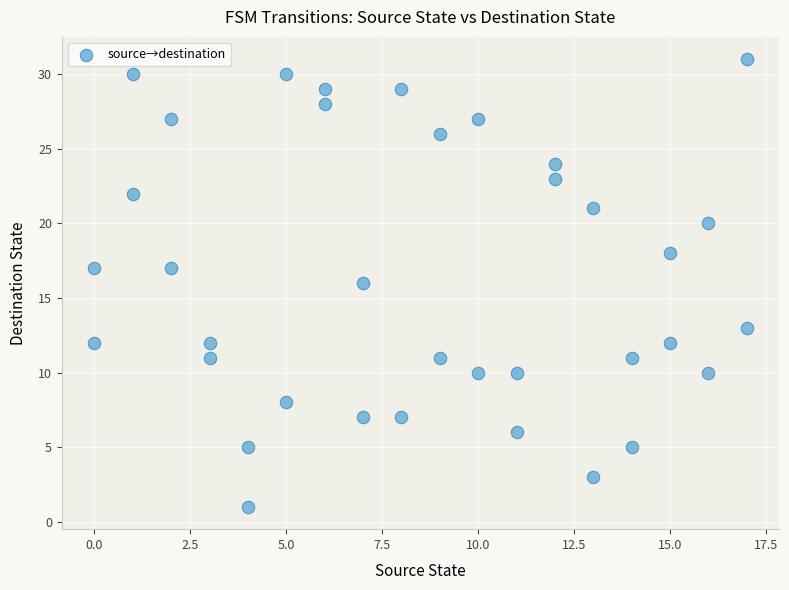

What is the range of X values (max minus min)?

17